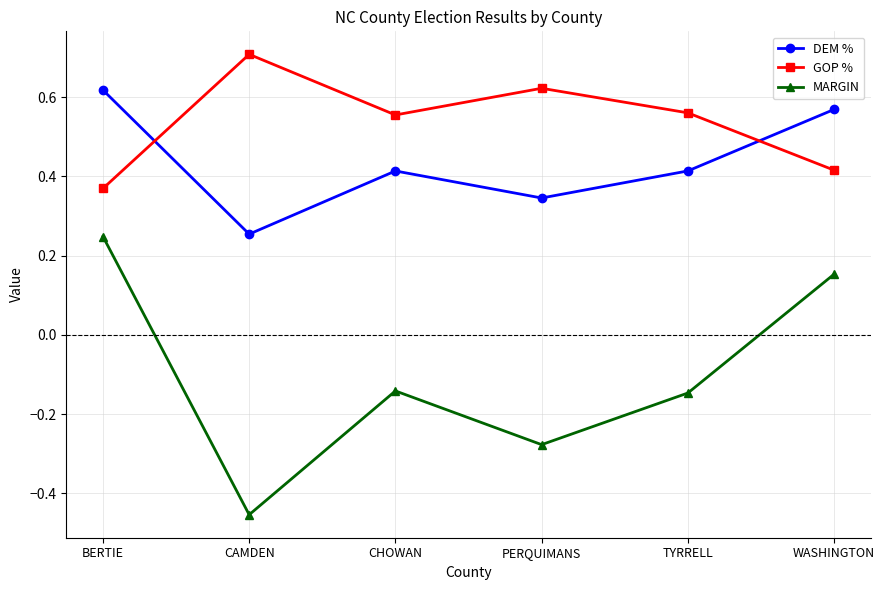

How many series are shown in this chart?

3